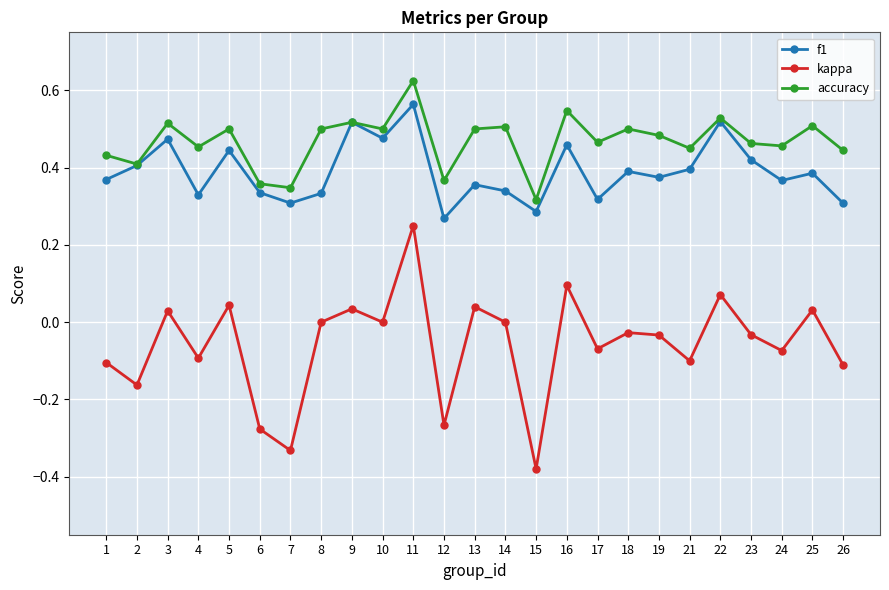

How many interior local valleys does the accuracy series have?

9